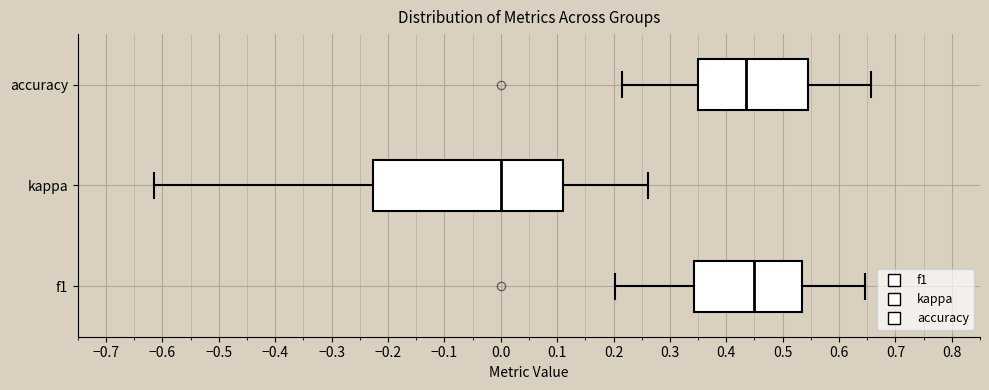

Reading bottom to top, transcribe this box plot: for each box, give where its median line is, the range the box spans, and where its two whiskers end, as read against the x-axis. The values are not printed on the chart, so give them approximately, as read against the axis.

f1: median 0.45, box 0.34 to 0.53, whiskers 0.20 to 0.65
kappa: median 0.00, box -0.23 to 0.11, whiskers -0.62 to 0.26
accuracy: median 0.43, box 0.35 to 0.55, whiskers 0.21 to 0.66